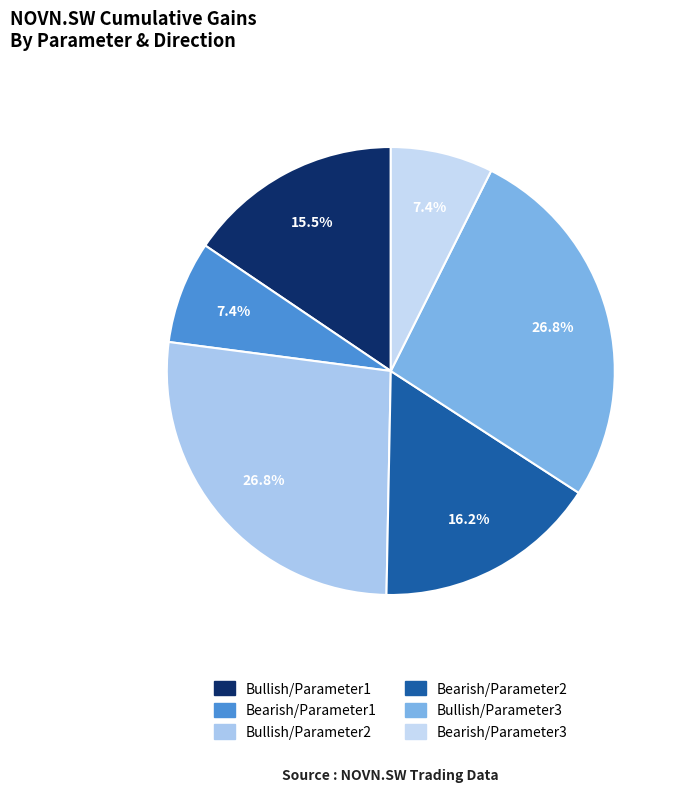

What percentage is the Bearish/Parameter1 slice, to the nearest percent?

7%